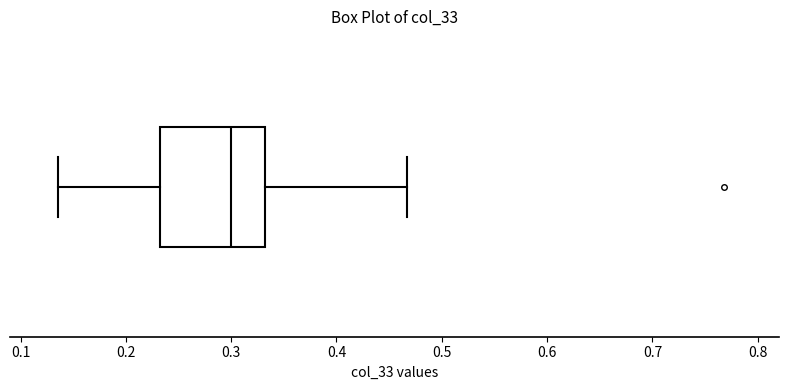

Transcribe this box plot: give where the median line is, the range the box spans, and where the two whiskers end, as read against the x-axis. The values are not printed on the chart, so give them approximately, as read against the axis.

median 0.30, box 0.23 to 0.33, whiskers 0.14 to 0.47